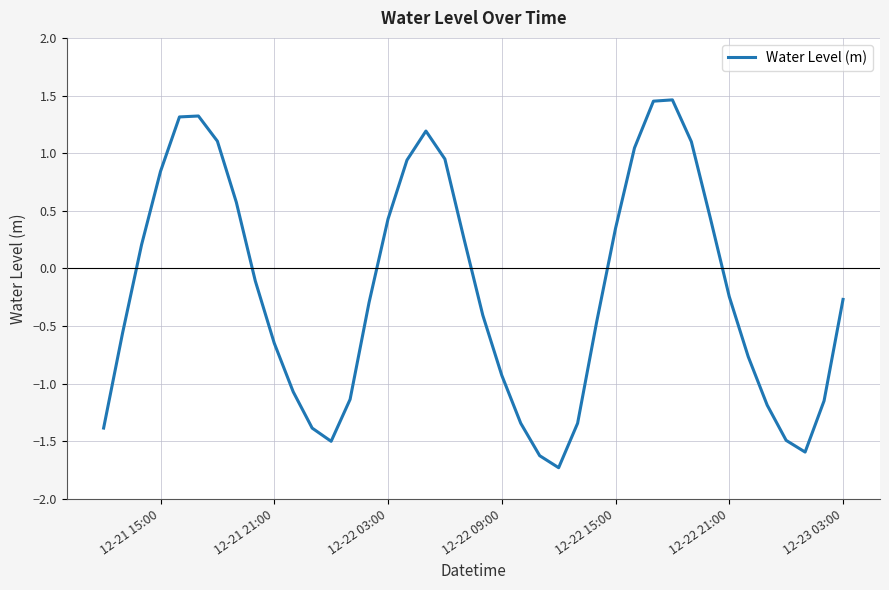

What is the smallest value displayed?

-1.7